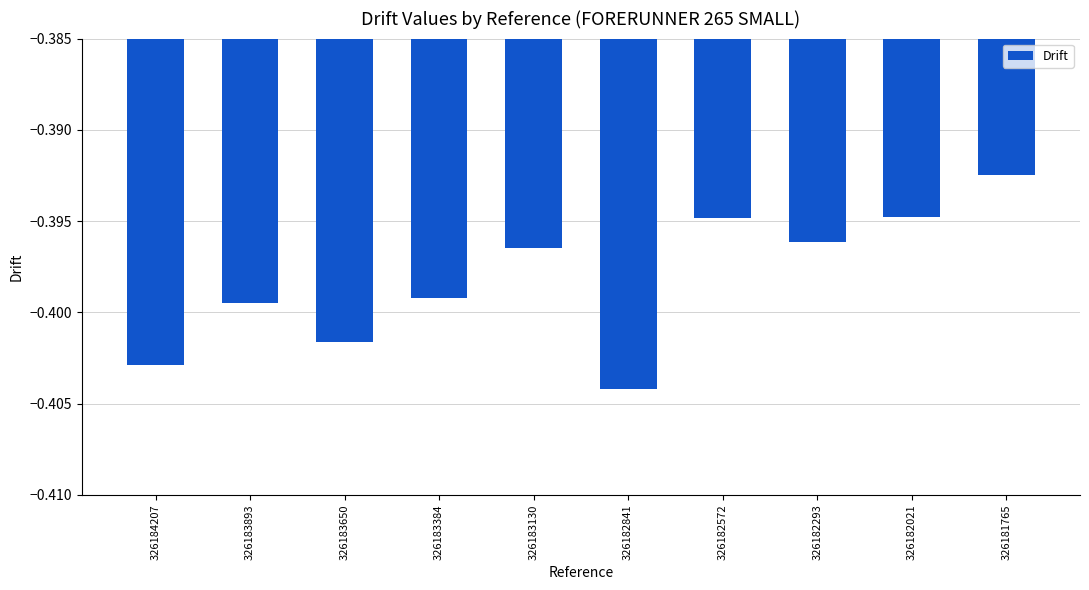

What is the sum of all values?

-4.0